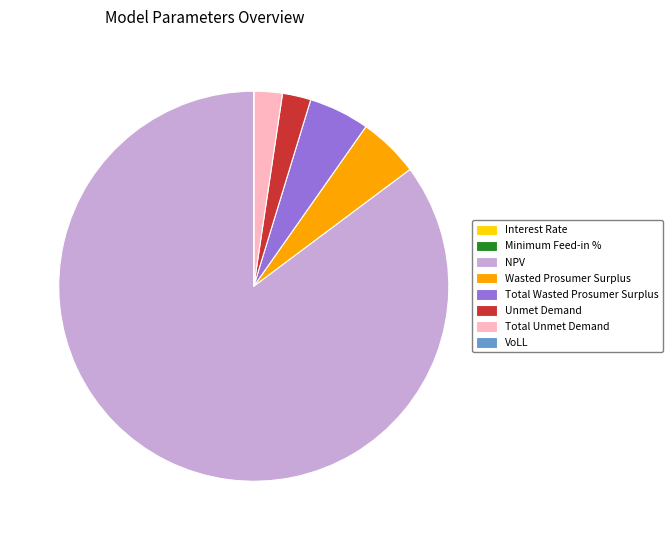

Which category has the biggest portion of the pie?

NPV